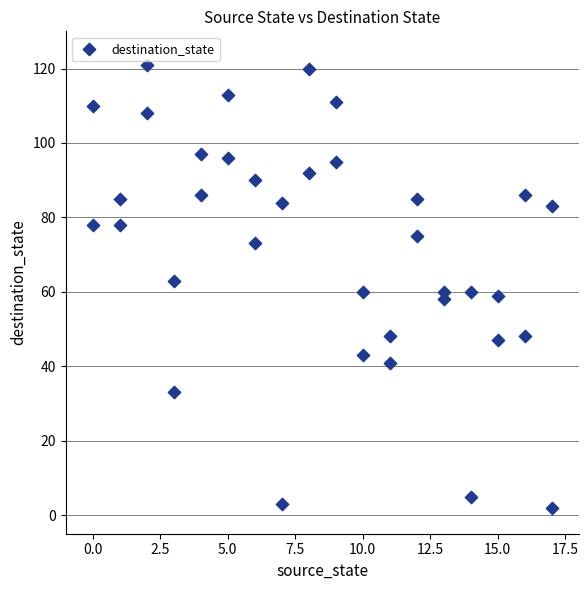

What is the range of Y values (max minus min)?

119